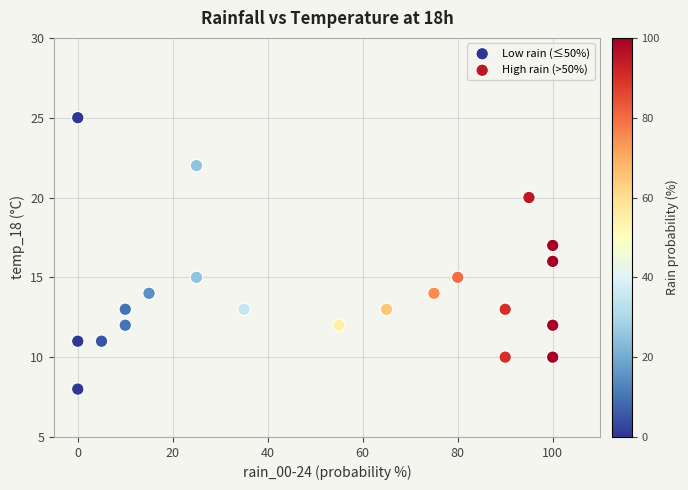

Which series contains the highest Y value?

Low rain (≤50%)